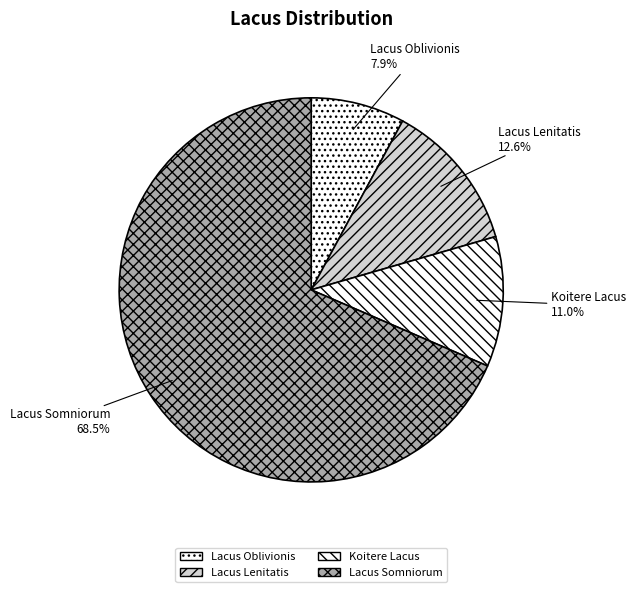

Which category accounts for the majority?

Lacus Somniorum